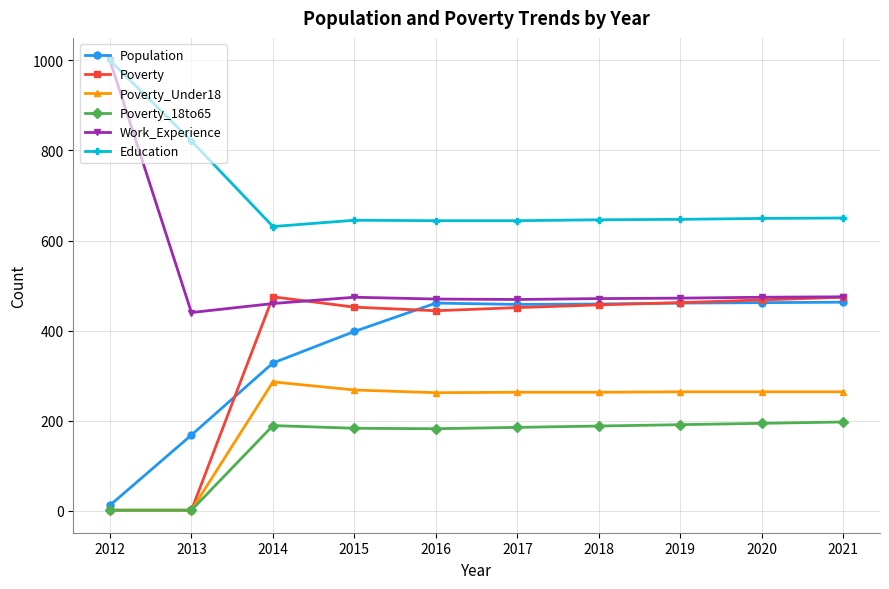

True or false: Education and Poverty intersect in this chart.

False